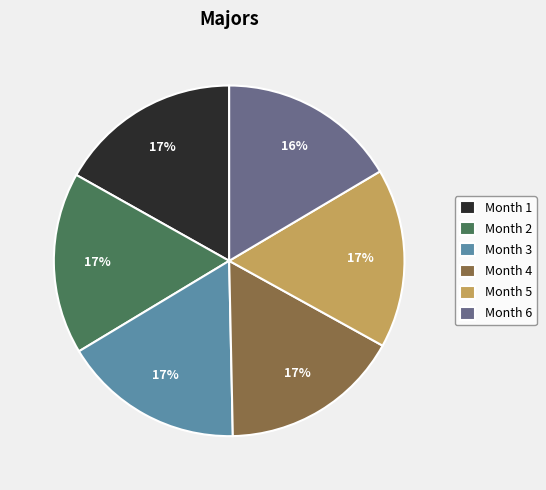

To the nearest percent, what is the average slice percentage?

17%